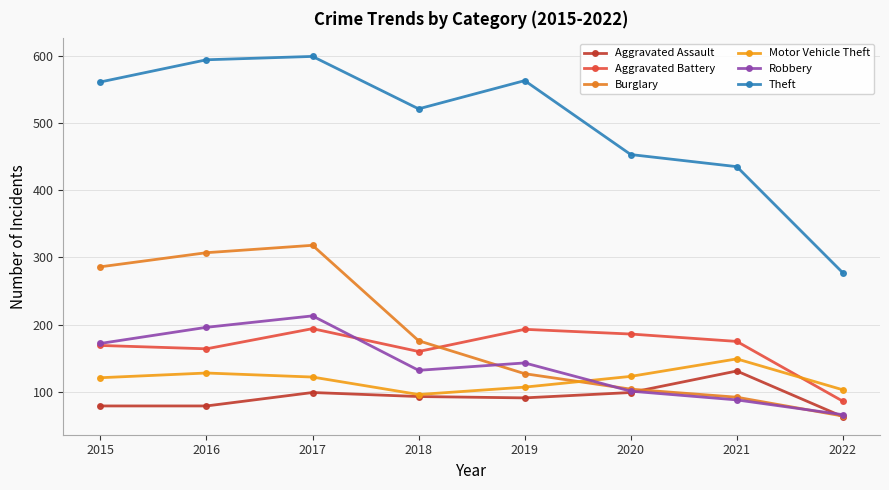

How many lines are shown in the chart?

6